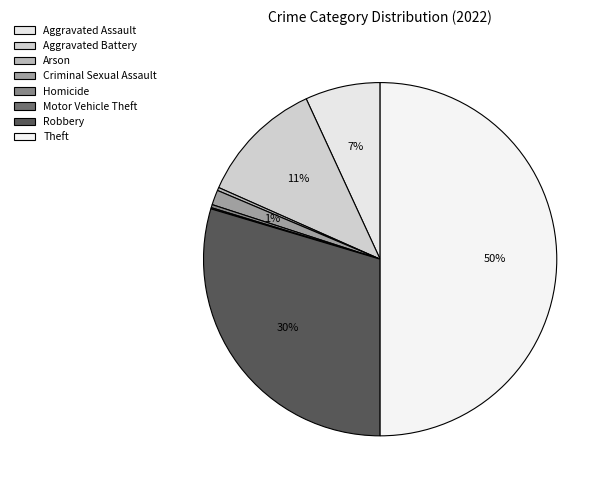

Is there any slice that represents more than half of the pie?

No